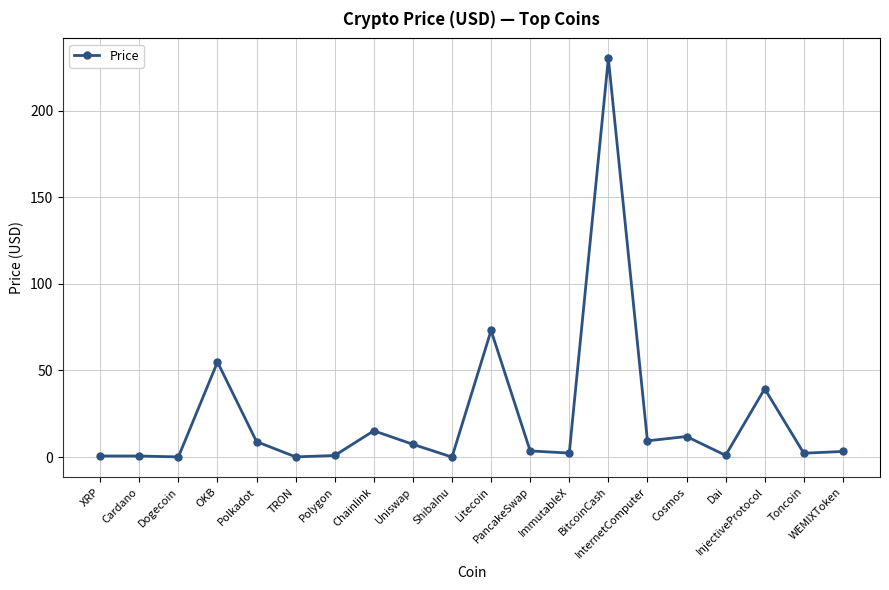

What is the difference between the maximum and minimum values?

230.2